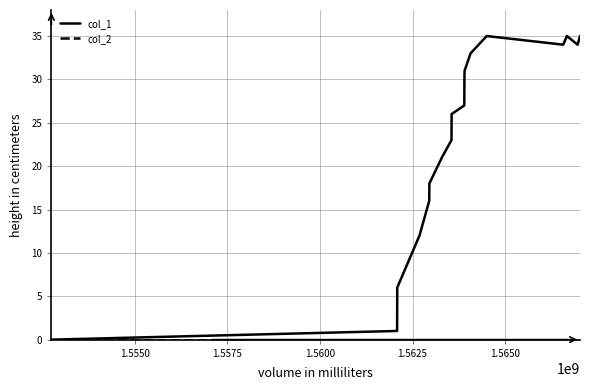

At how many categories does at least one series exceed 29?

8